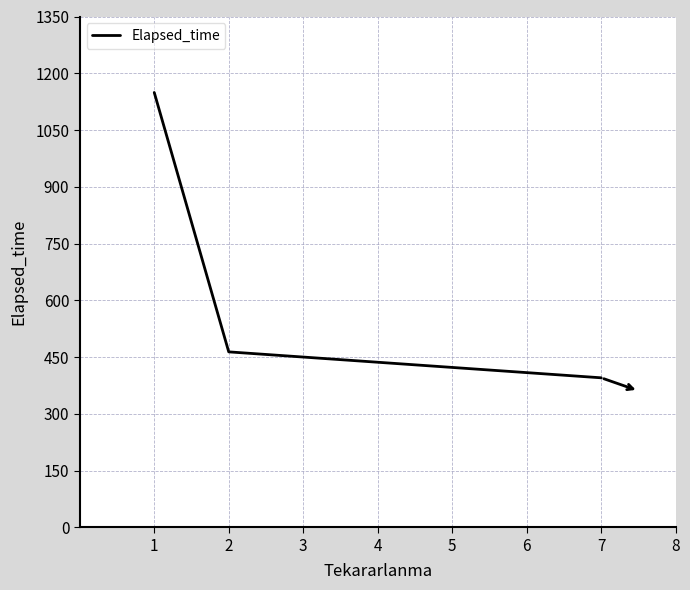

What is the sum of all values?

2007.7